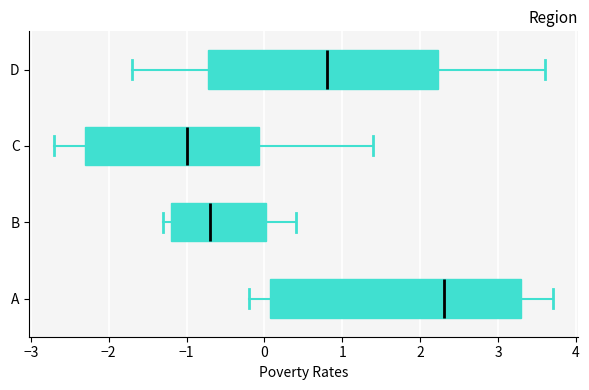

Which box's median line is the furthest to the right?

A